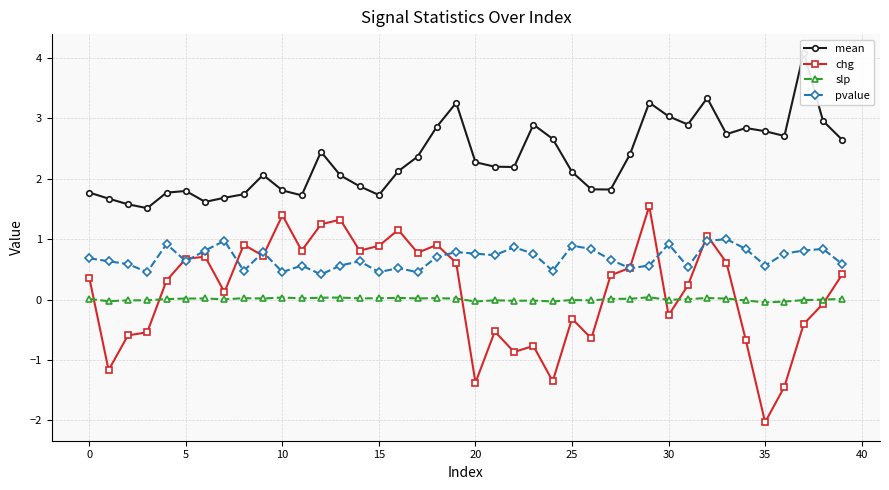

What is the value of the mean point at the 3rd from the left?

1.6